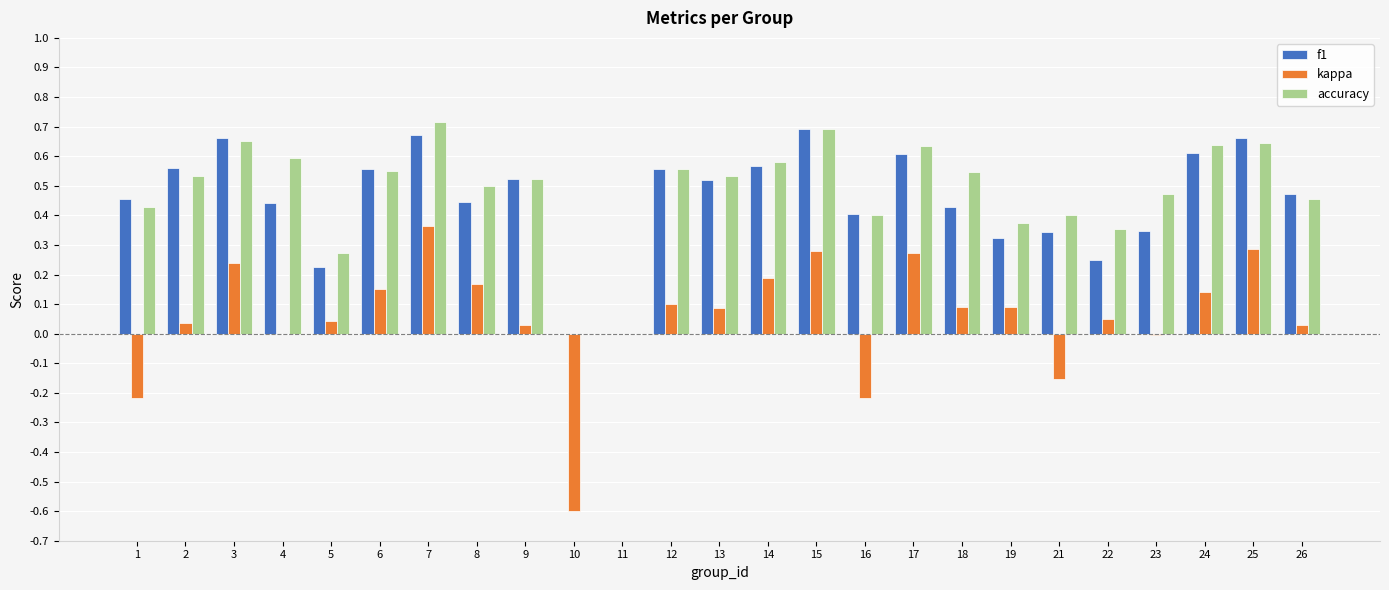

Which series changed the most between 14 and 15?

f1